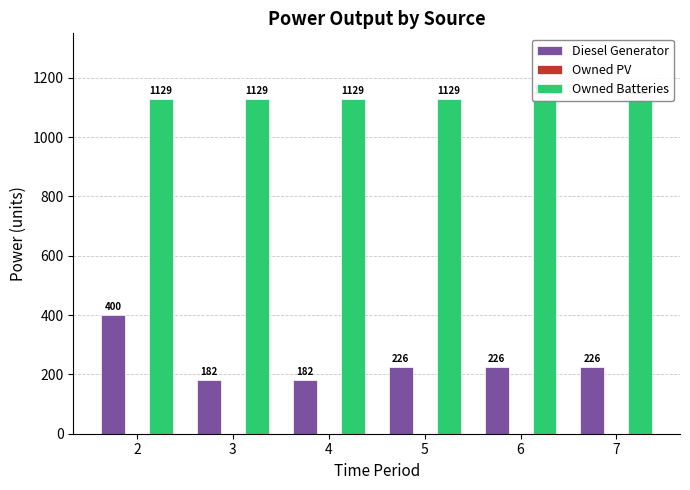

What is the sum of the Owned Batteries values at 2 and 6?

2258.0